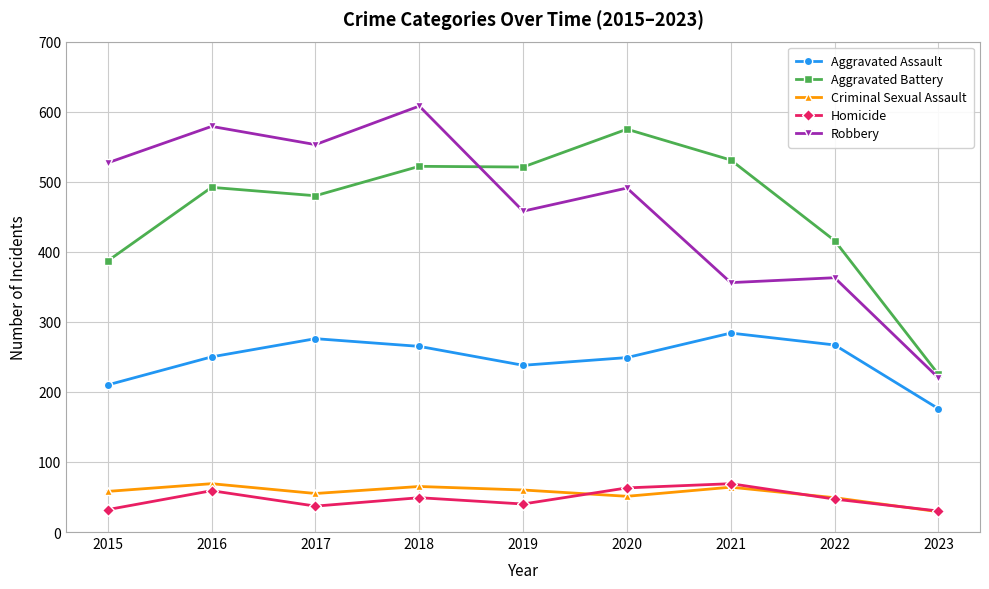

What is the difference between the second highest and minimum values in the Homicide series?

33